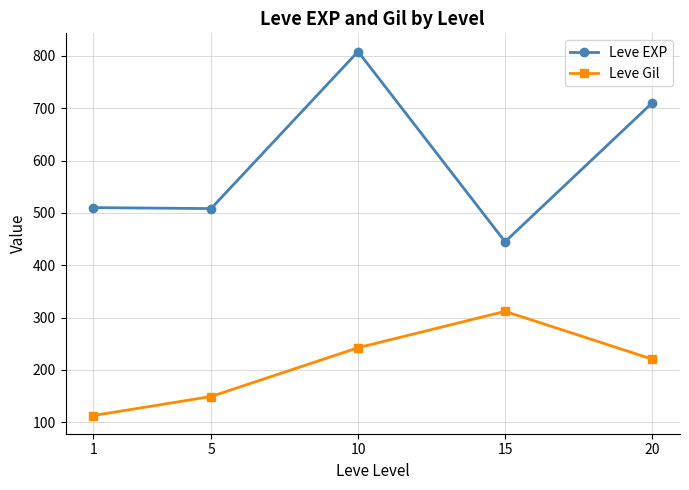

What is the sum of all Leve EXP values?

2981.8